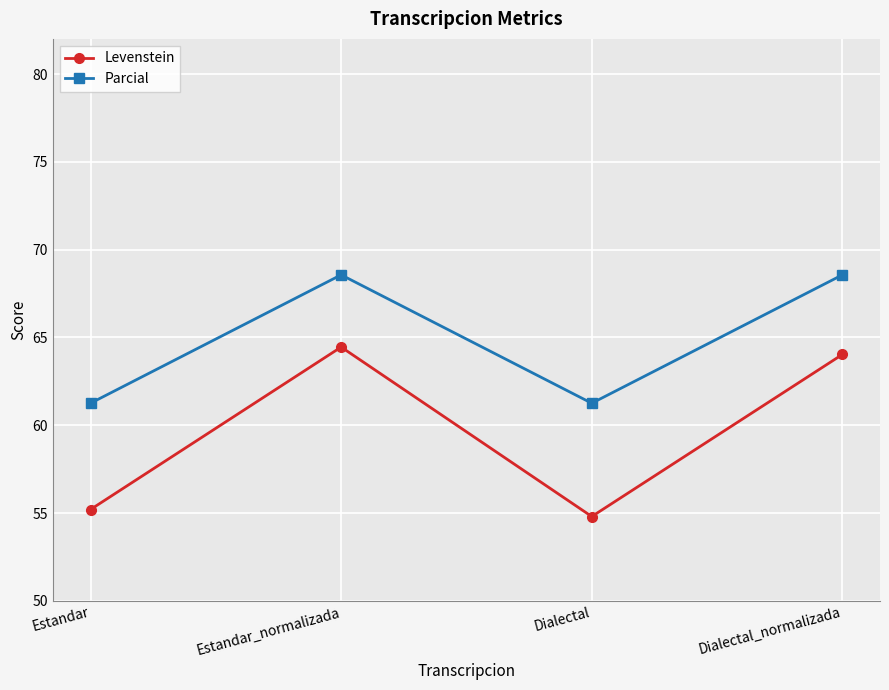

Reading left to right, extract all data points from this chart.

Levenstein: Estandar=55.2	Estandar_normalizada=64.5	Dialectal=54.8	Dialectal_normalizada=64.0
Parcial: Estandar=61.3	Estandar_normalizada=68.6	Dialectal=61.3	Dialectal_normalizada=68.6